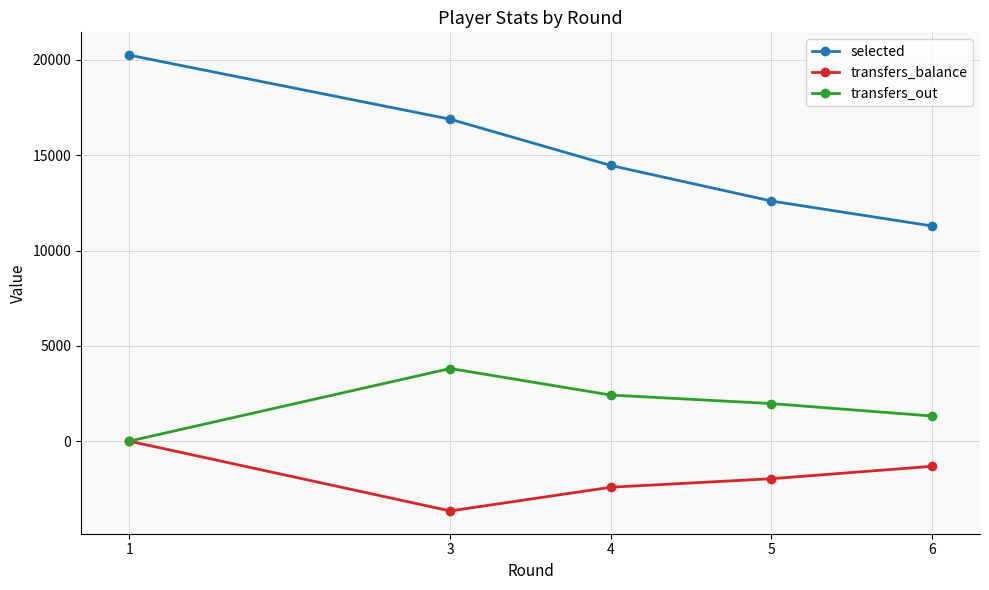

Which series has the largest range (max minus min)?

selected